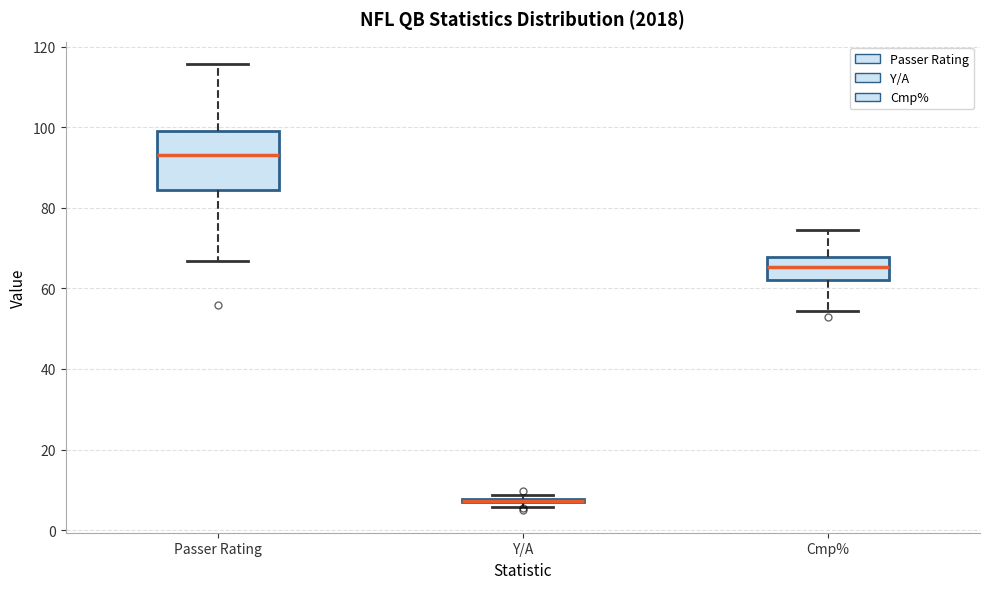

Comparing the boxes themselves (not the whiskers), which one is the tallest?

Passer Rating